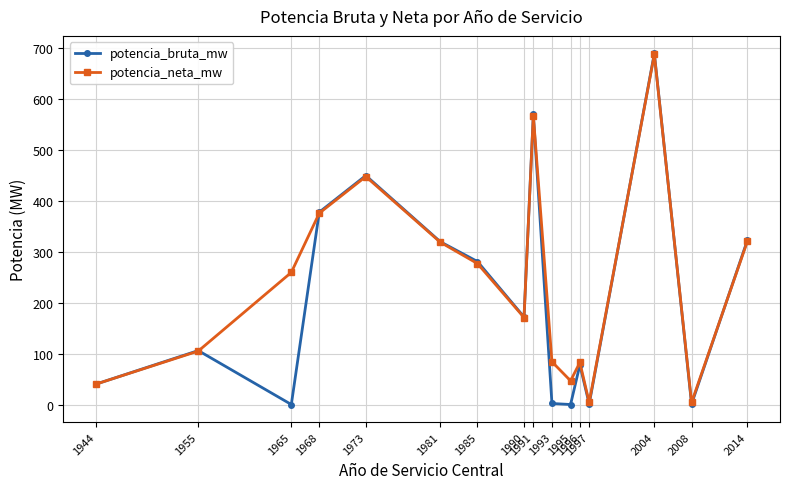

At which label does potencia_bruta_mw first exceed 172?

1968